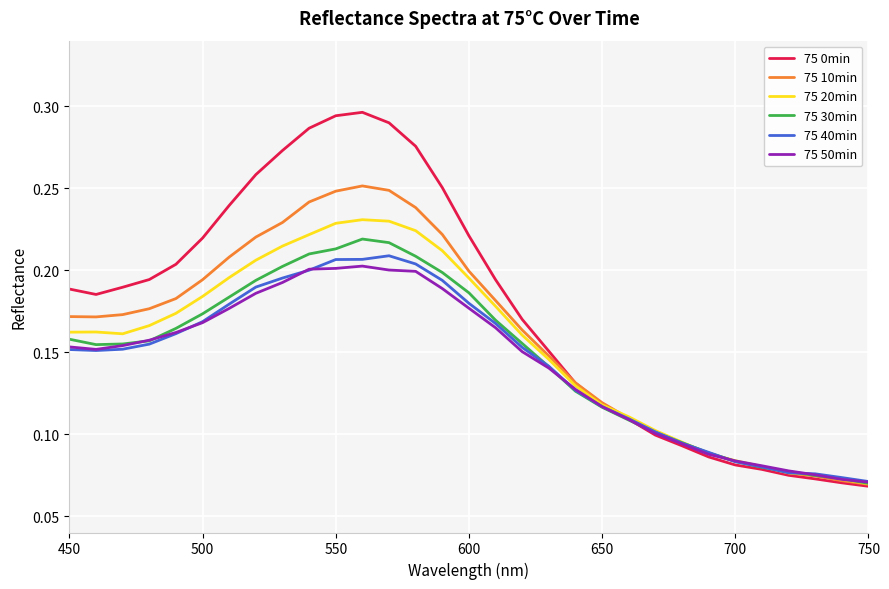

What is the average value of the 75 30min series?

0.1